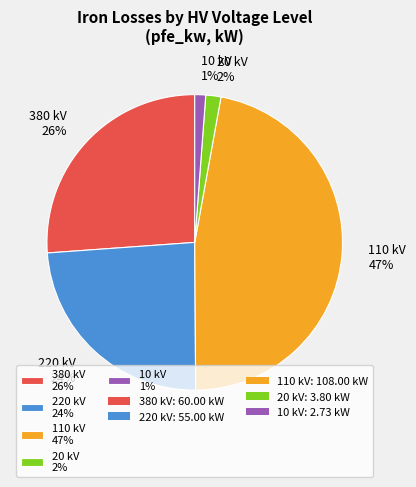

To the nearest percent, what percentage of the pie is 110 kV 47%?

47%